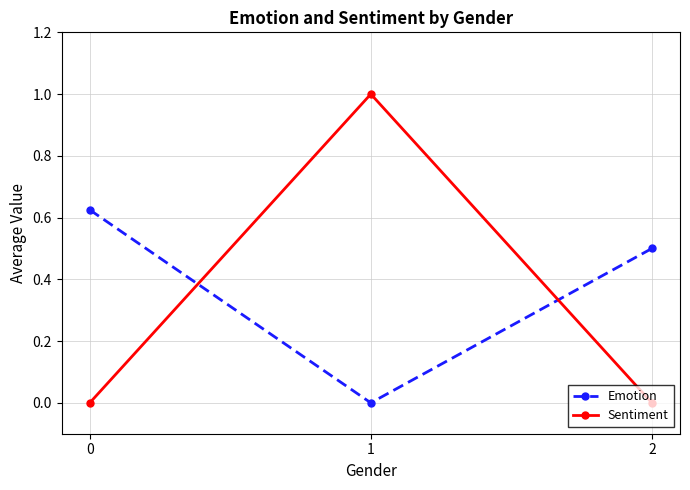

How many categories are shown in the chart?

3